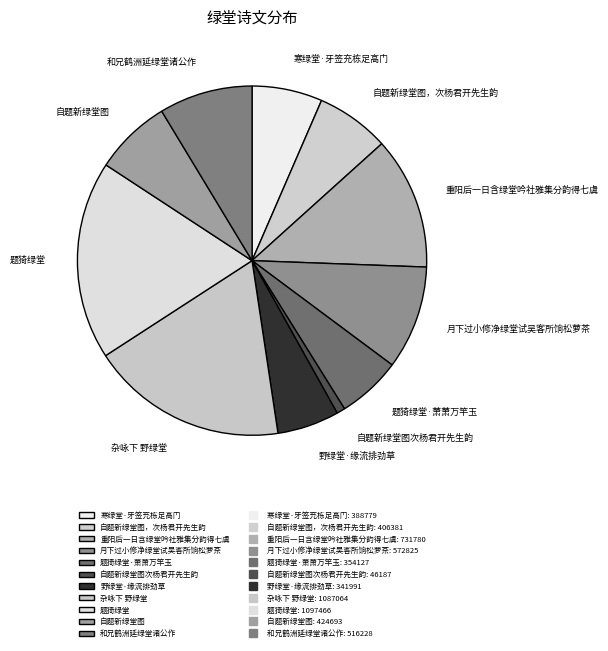

Is there any slice that represents more than half of the pie?

No